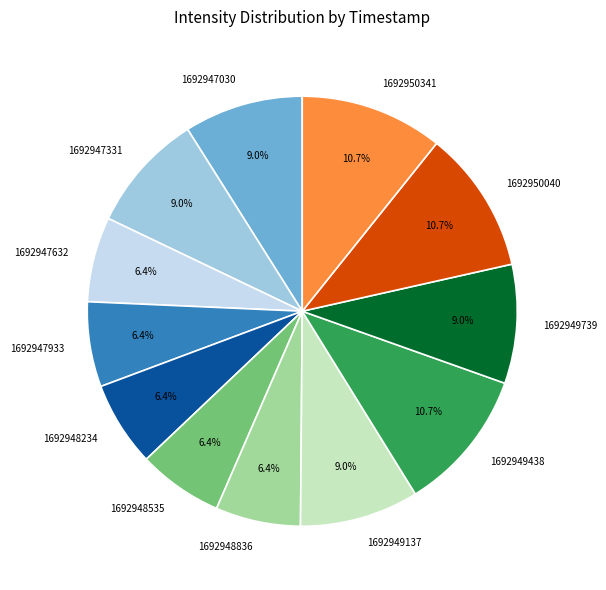

Count the number of slices in the pie.

12